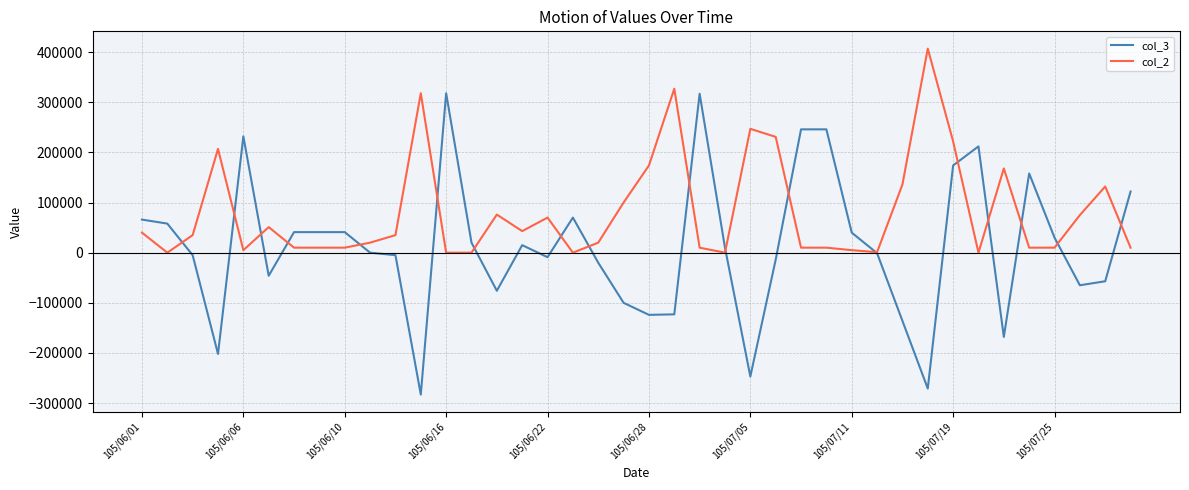

What is the greatest value displayed?

407000